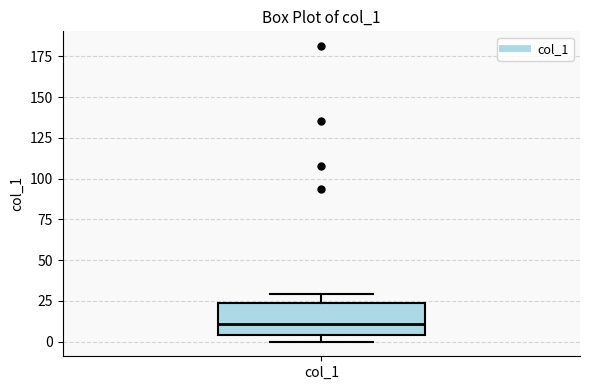

Transcribe this box plot: give where the median line is, the range the box spans, and where the two whiskers end, as read against the y-axis. The values are not printed on the chart, so give them approximately, as read against the axis.

median 10, box 5 to 25, whiskers 0 to 30